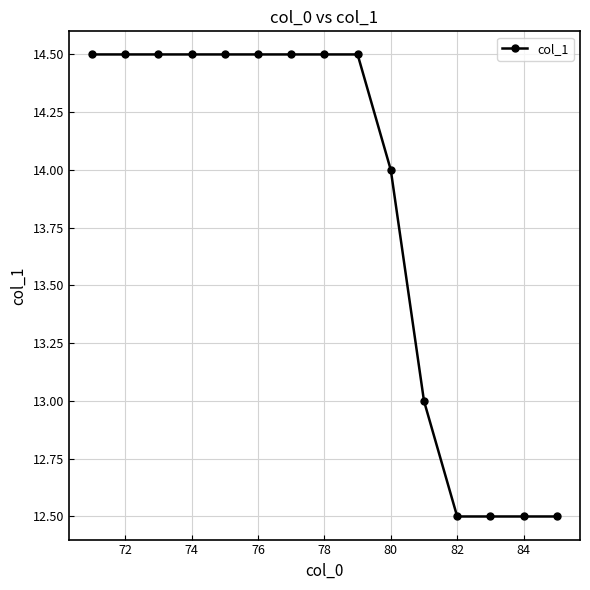

How many values are between 12 and 14?

6